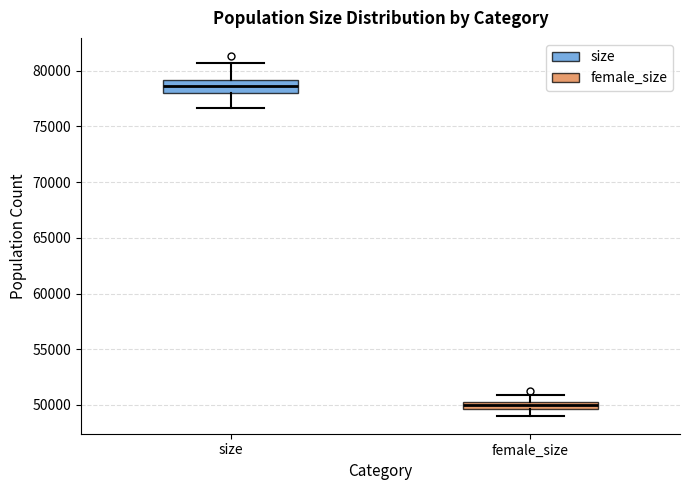

Which box has the highest median line?

size